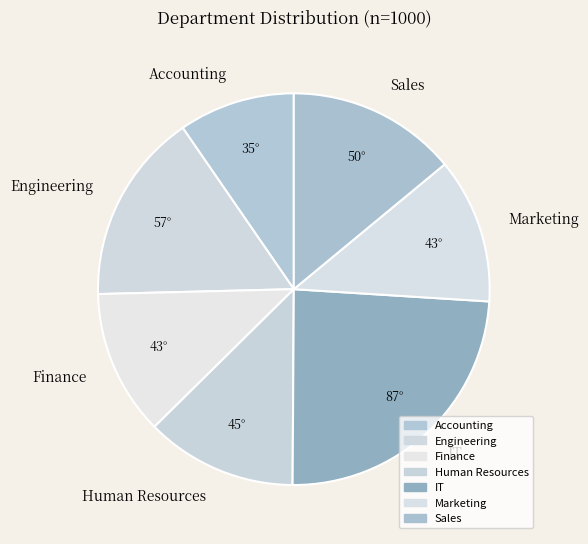

What is the ratio of the value at Finance to the value at IT?

0.5